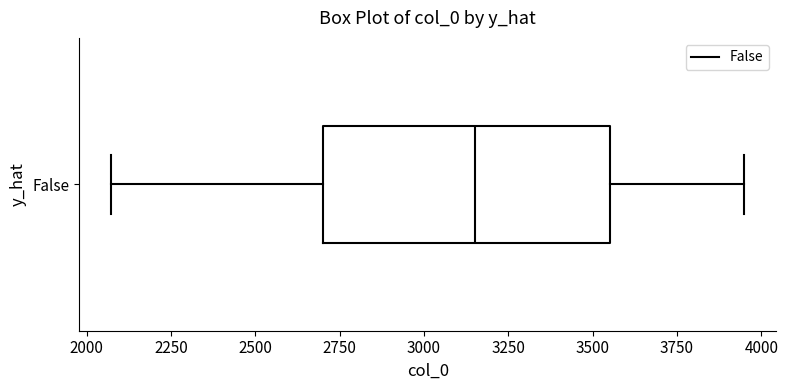

Read this box plot against the x-axis: the position of the median line, the range covered by the box, and the ends of both whiskers. The values are not printed on the chart, so give them approximately, as read against the axis.

median 3150, box 2700 to 3550, whiskers 2050 to 3950